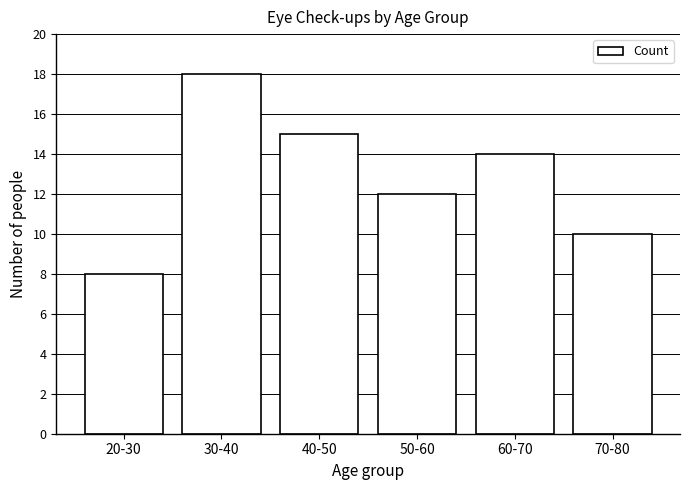

What is the difference between the maximum and minimum values?

10